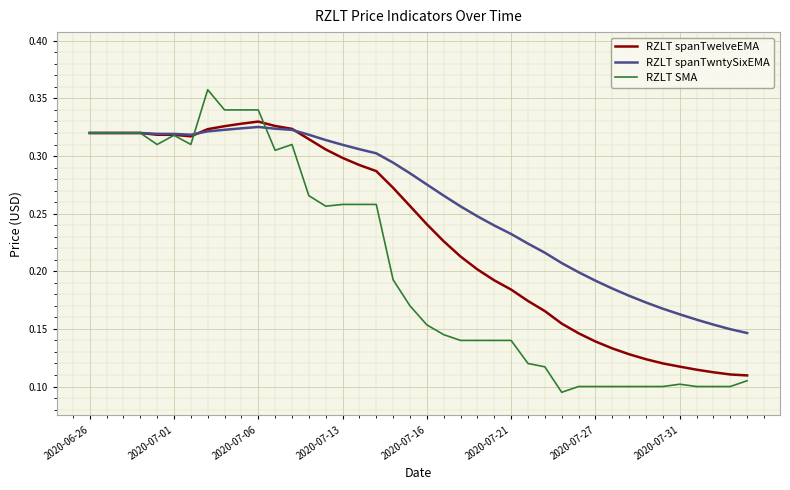

What is the sum of all RZLT spanTwntySixEMA values?

10.3